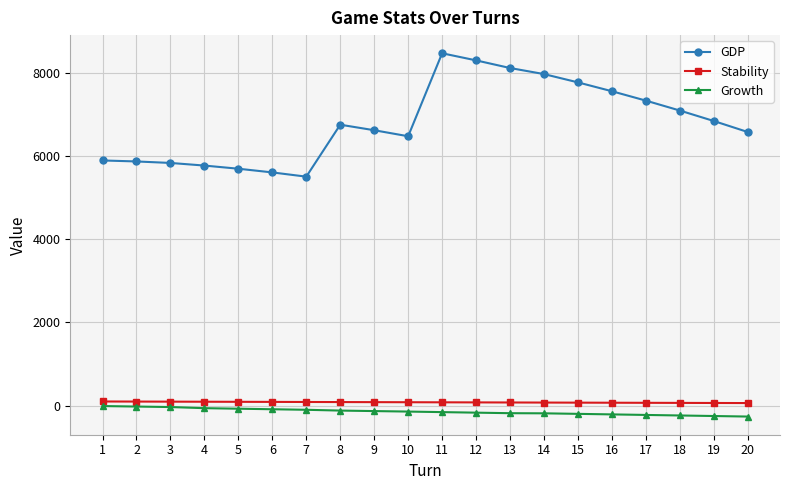

Which series has the widest spread of values?

GDP